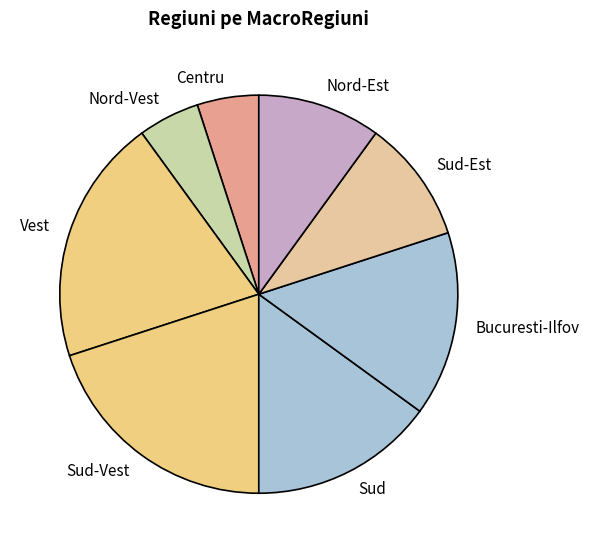

Between Nord-Vest and Sud-Vest, which is larger?

Sud-Vest